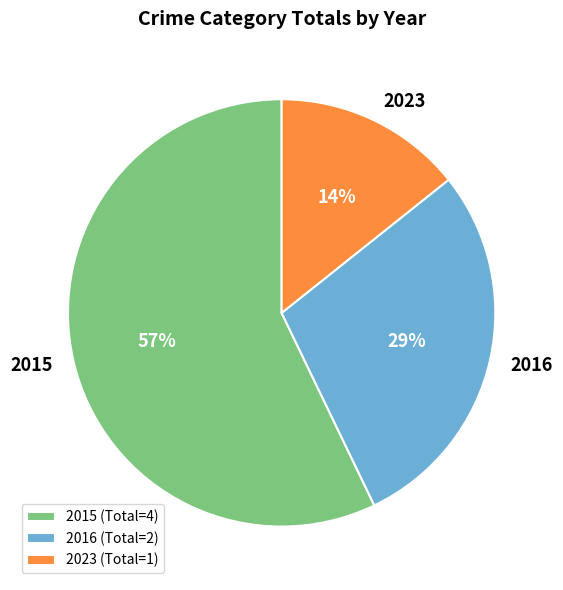

Which category accounts for the majority?

2015